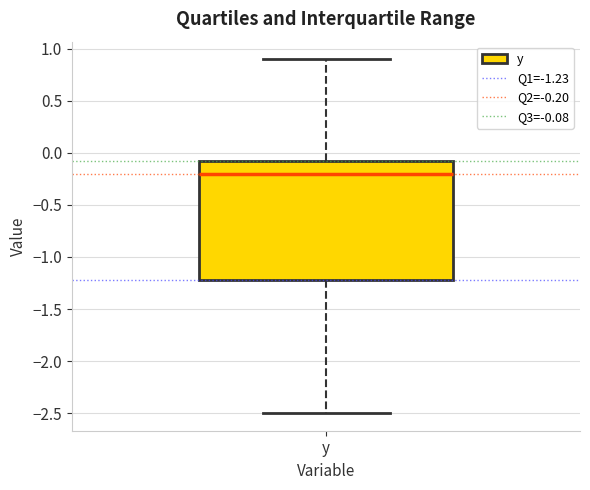

Transcribe this box plot: give where the median line is, the range the box spans, and where the two whiskers end, as read against the y-axis. The values are not printed on the chart, so give them approximately, as read against the axis.

median -0.20, box -1.20 to -0.05, whiskers -2.50 to 0.90